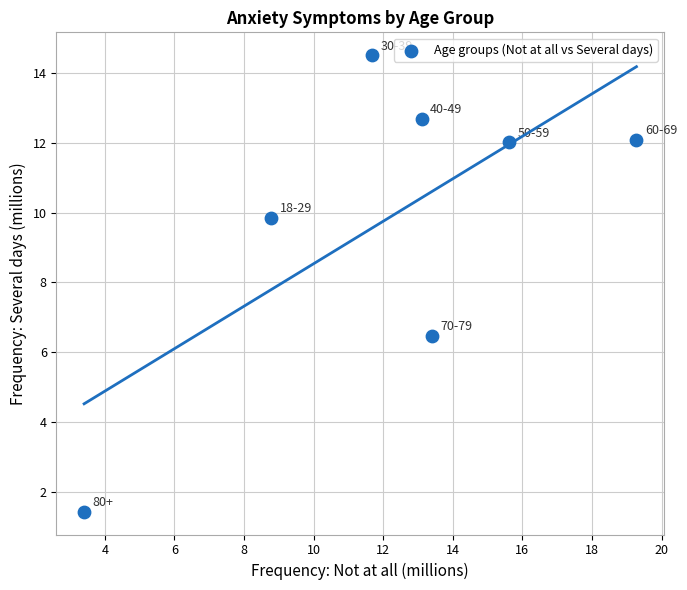

What is the range of X values (max minus min)?

15.9